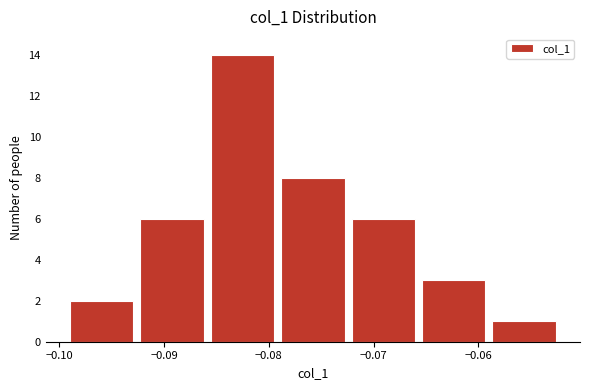

Reading left to right, list every bar in this chart as the range it spans on the x-axis followed by its height. Neither the bar edges nor the heights are printed on the chart, so give them approximately, as read against the axes.

-0.099 to -0.093: 2
-0.093 to -0.086: 6
-0.086 to -0.079: 14
-0.079 to -0.072: 8
-0.072 to -0.066: 6
-0.066 to -0.059: 3
-0.059 to -0.052: 1